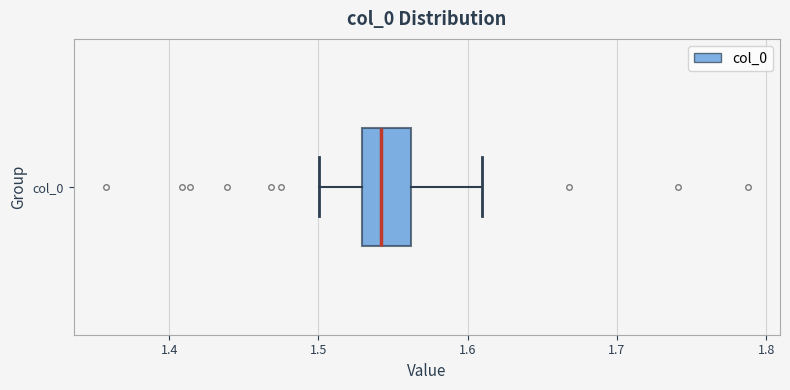

Read this box plot against the x-axis: the position of the median line, the range covered by the box, and the ends of both whiskers. The values are not printed on the chart, so give them approximately, as read against the axis.

median 1.54, box 1.53 to 1.56, whiskers 1.50 to 1.61